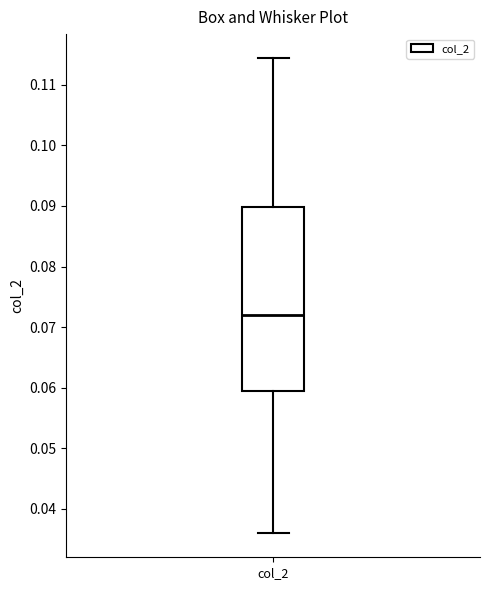

Read this box plot against the y-axis: the position of the median line, the range covered by the box, and the ends of both whiskers. The values are not printed on the chart, so give them approximately, as read against the axis.

median 0.072, box 0.059 to 0.090, whiskers 0.036 to 0.114